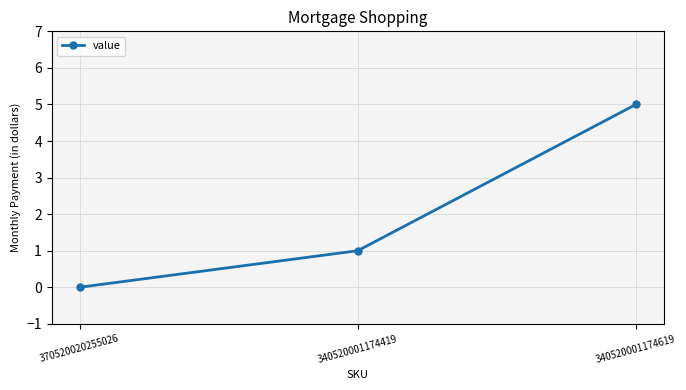

What is the average value?

2